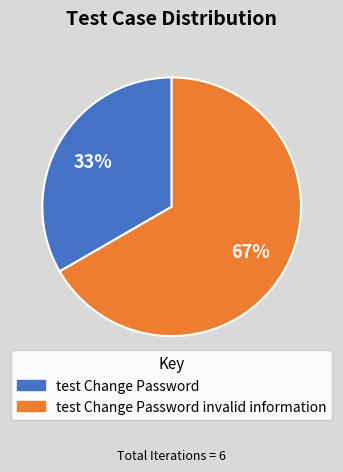

Is there a majority slice in this chart?

Yes